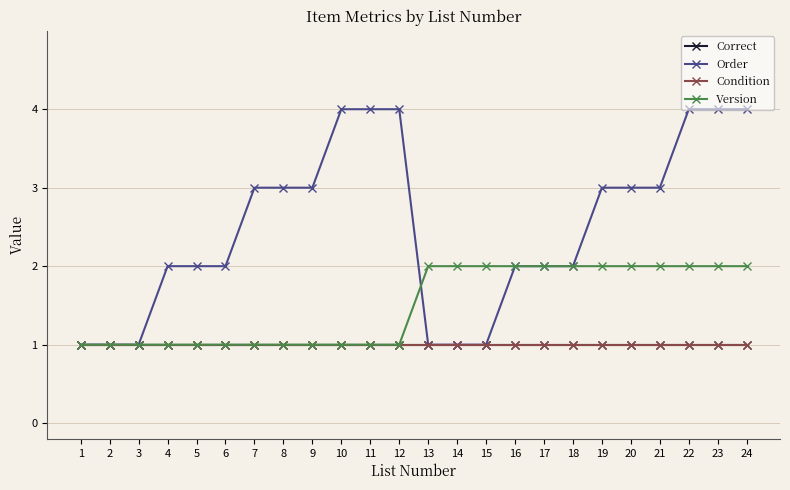

Between 21 and 19, which is larger?

21